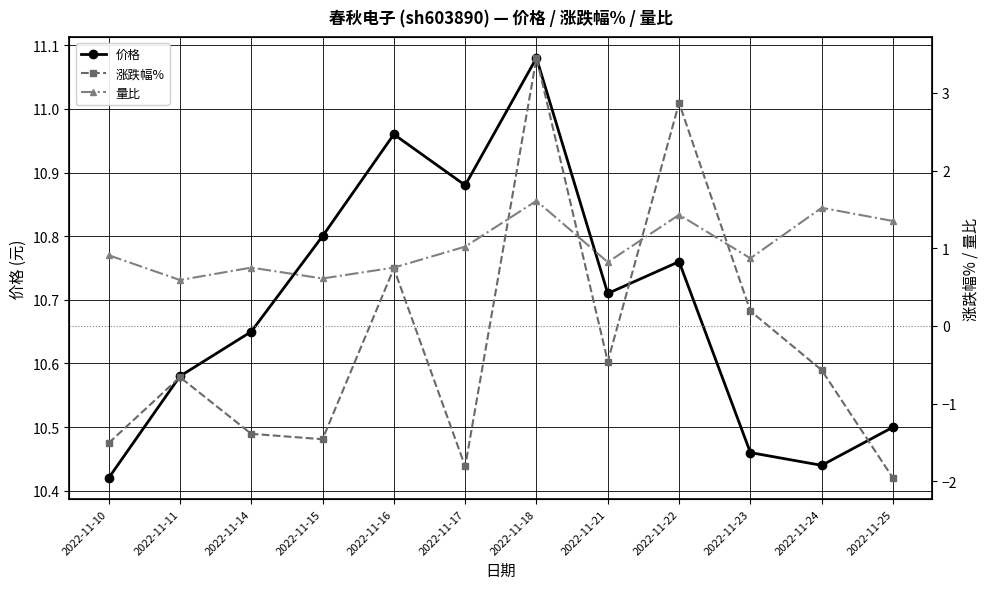

List the labels in order of 量比 value, smallest first.

2022-11-11, 2022-11-15, 2022-11-14, 2022-11-16, 2022-11-21, 2022-11-23, 2022-11-10, 2022-11-17, 2022-11-25, 2022-11-22, 2022-11-24, 2022-11-18